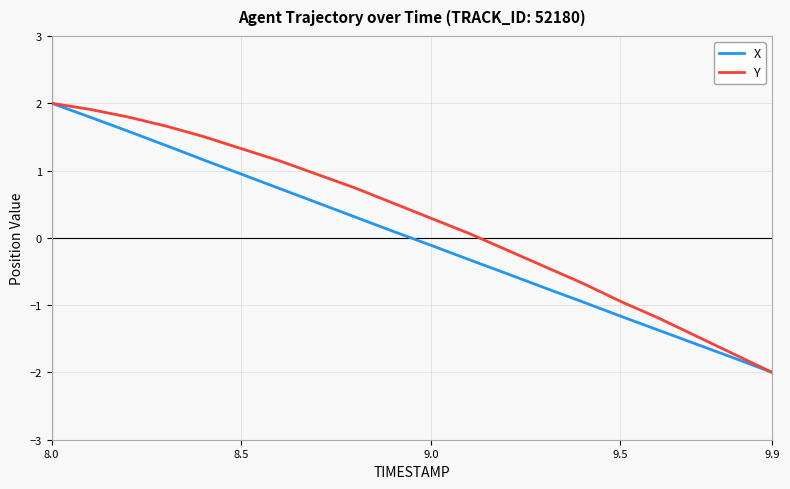

Which series has the largest total across all categories?

Y